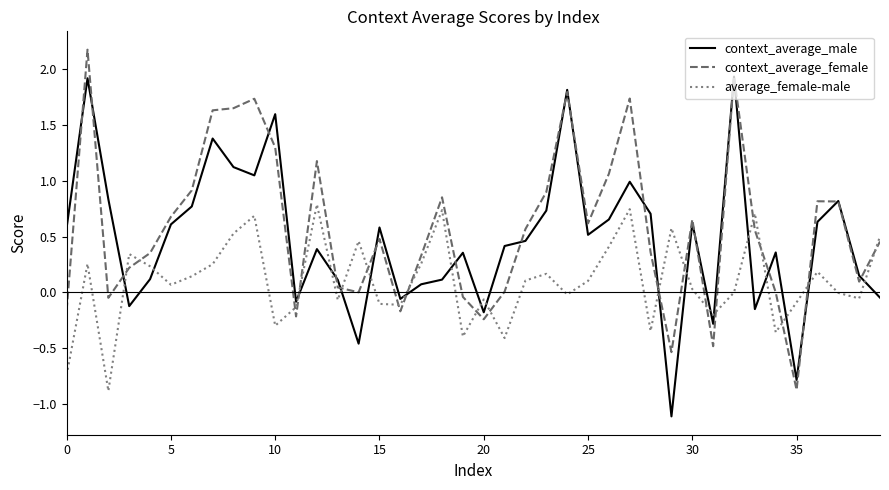

True or false: average_female-male and context_average_male cross at least once.

True